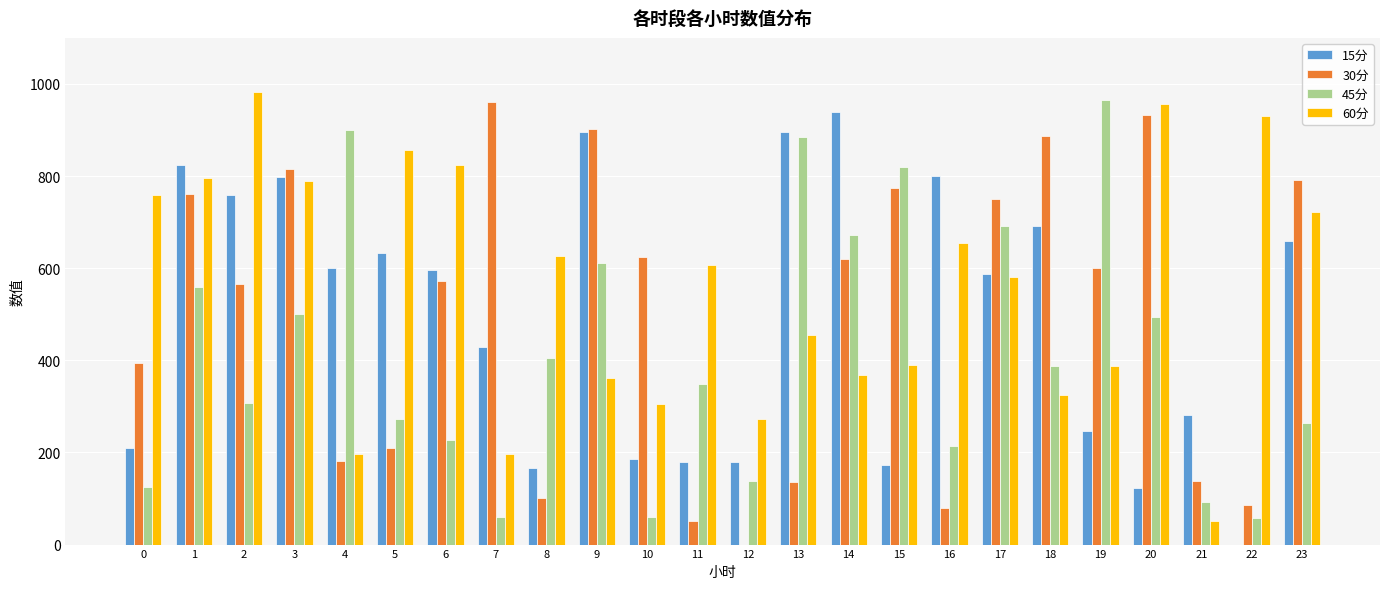

Between 17 and 22, which series saw the biggest shift?

30分